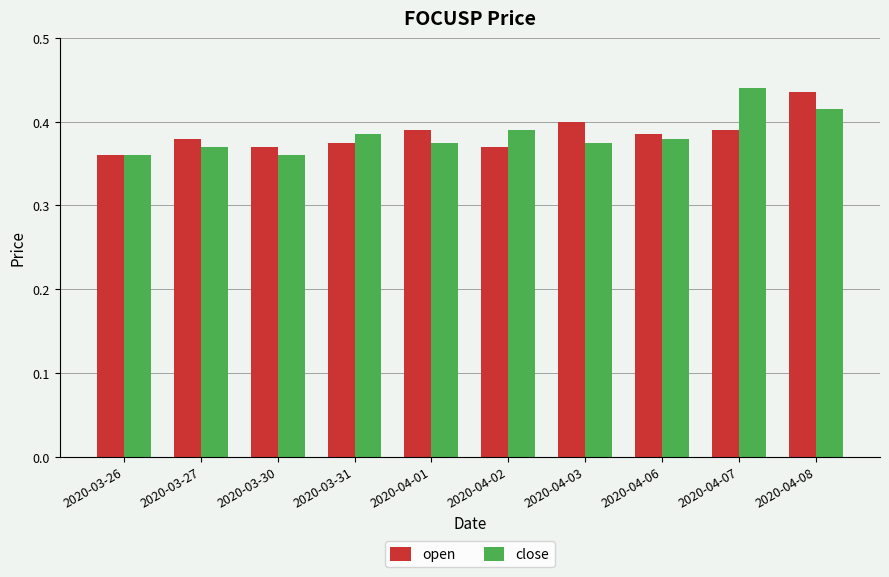

How many bars are there in total?

20